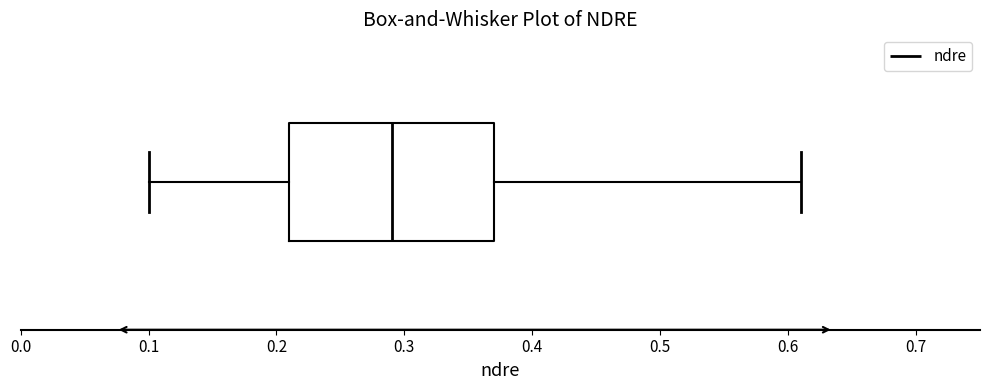

Read this box plot against the x-axis: the position of the median line, the range covered by the box, and the ends of both whiskers. The values are not printed on the chart, so give them approximately, as read against the axis.

median 0.29, box 0.21 to 0.37, whiskers 0.10 to 0.61